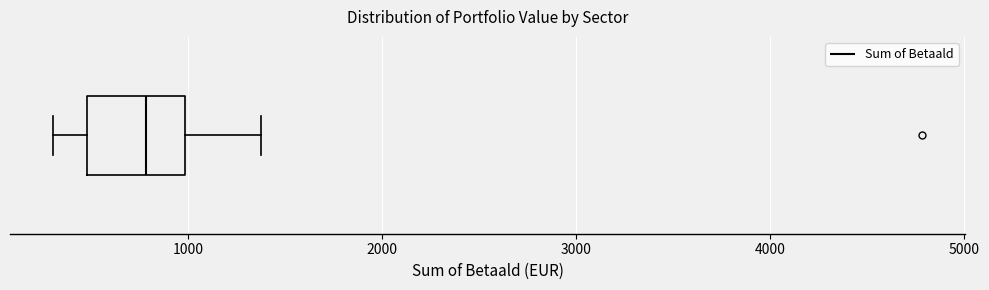

Read this box plot against the x-axis: the position of the median line, the range covered by the box, and the ends of both whiskers. The values are not printed on the chart, so give them approximately, as read against the axis.

median 800, box 500 to 1000, whiskers 300 to 1400